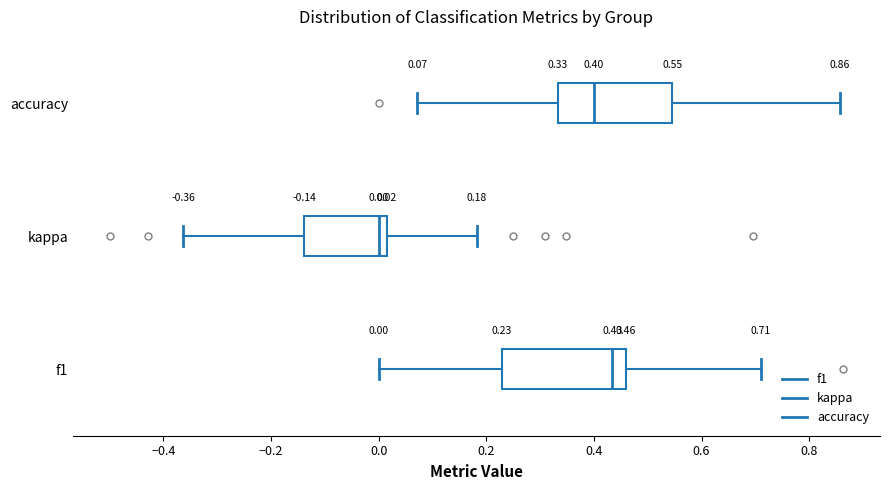

Which box's median line is the furthest to the left?

kappa